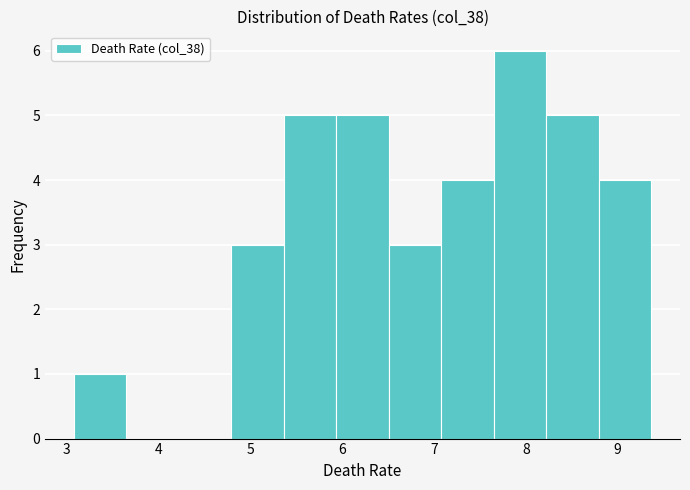

Reading left to right, transcribe this chart: for each bar, give the range it covers on the x-axis and its height. Neither the bar edges nor the heights are printed on the chart, so give them approximately, as read against the axes.

3.1 to 3.6: 1
3.6 to 4.2: 0
4.2 to 4.8: 0
4.8 to 5.4: 3
5.4 to 5.9: 5
5.9 to 6.5: 5
6.5 to 7.1: 3
7.1 to 7.7: 4
7.7 to 8.2: 6
8.2 to 8.8: 5
8.8 to 9.4: 4